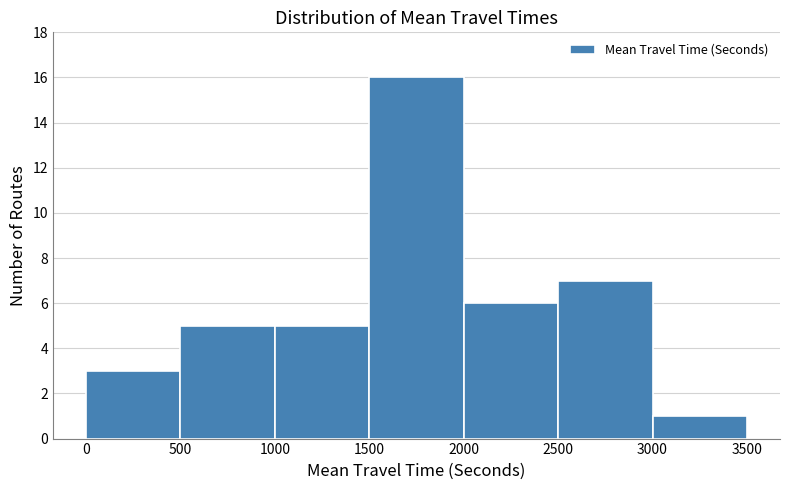

Over which range of the x-axis is the bar tallest?

1500 to 2000